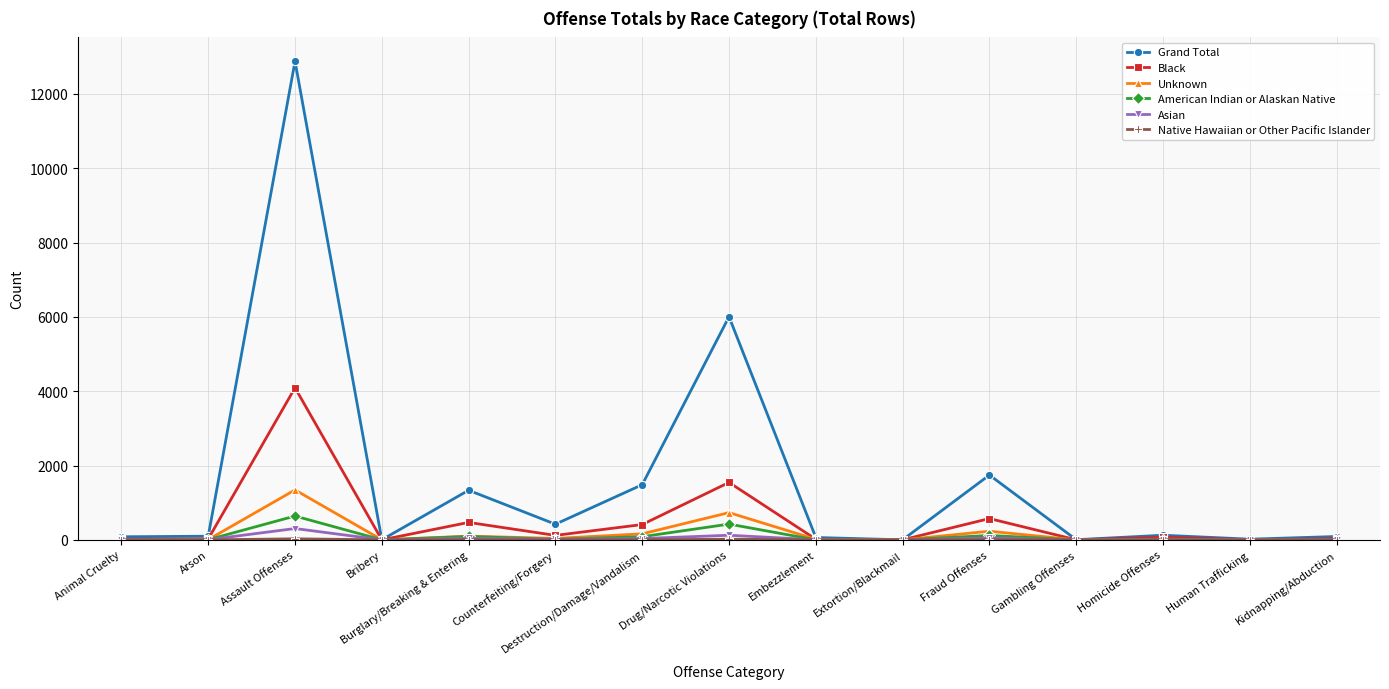

How many lines are shown in the chart?

6